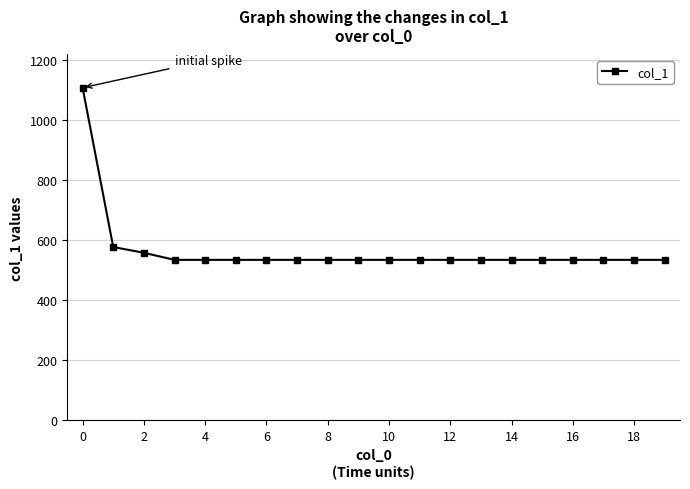

Reading left to right, what are all the values shown in this chart?

1107.4	576.5	557.3	533.7	533.7	533.7	533.7	533.7	533.7	533.7	533.7	533.7	533.7	533.7	533.7	533.7	533.7	533.7	533.7	533.7